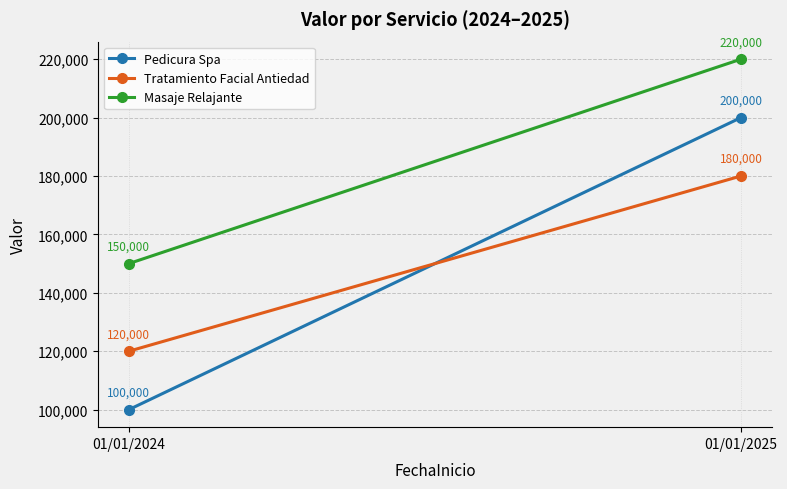

Reading left to right, transcribe all the data shown in this chart.

Pedicura Spa: 100000	200000
Tratamiento Facial Antiedad: 120000	180000
Masaje Relajante: 150000	220000